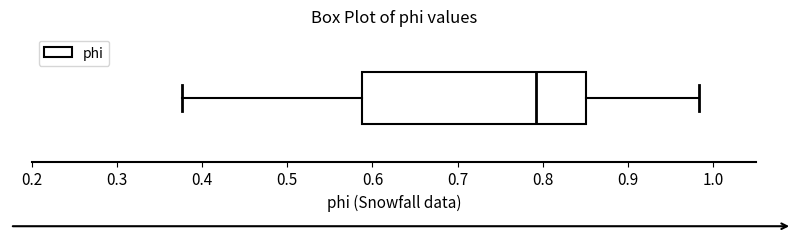

Where does the left whisker of the box end on the x-axis? The values are not printed on the chart, so give them approximately, as read against the axis.

0.38